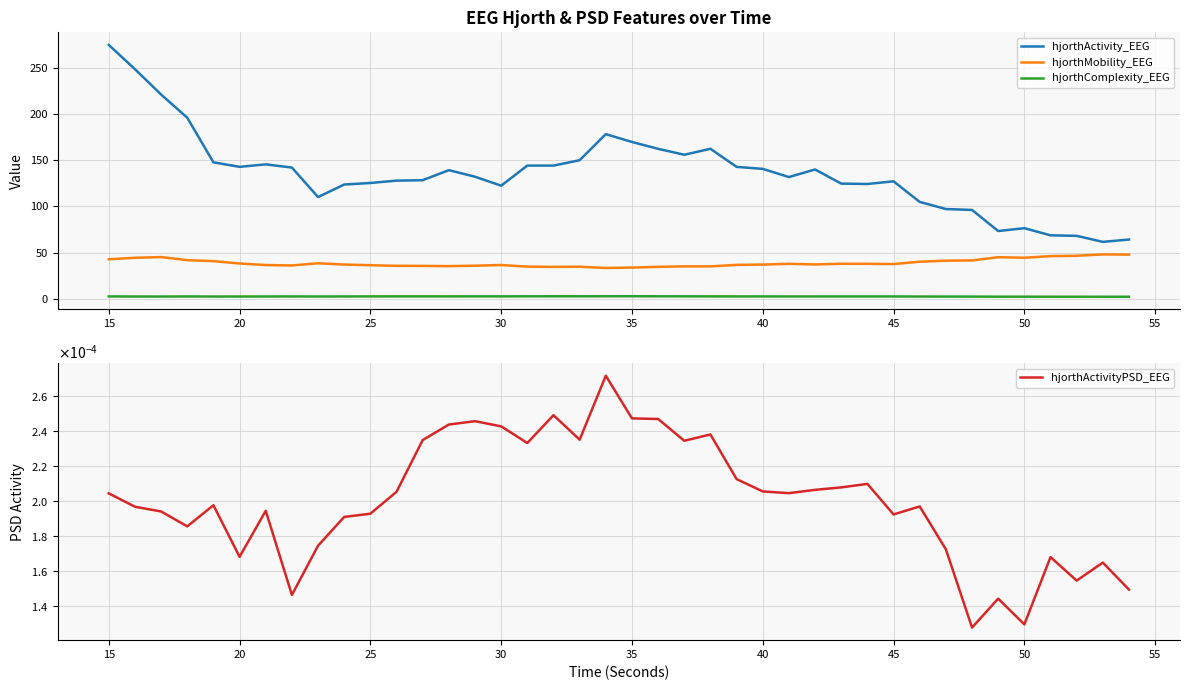

True or false: hjorthMobility_EEG has more than 0 interior local peaks.

True